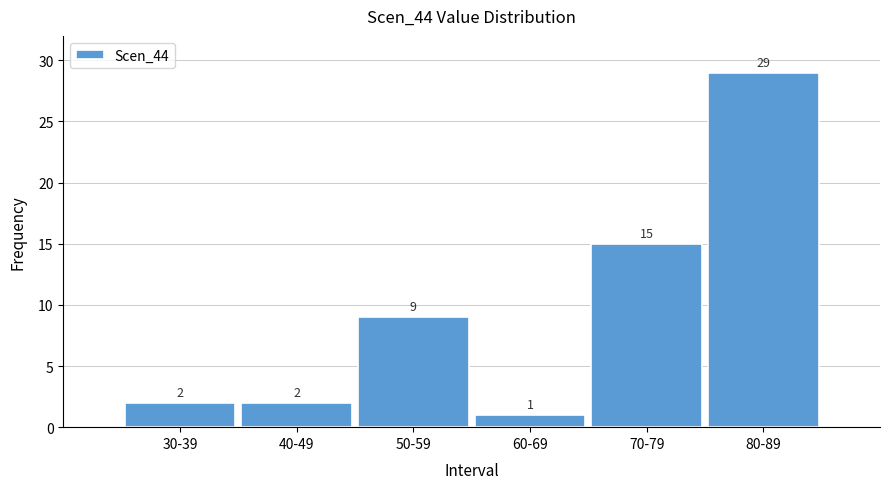

Reading left to right, extract all data points from this chart.

2	2	9	1	15	29